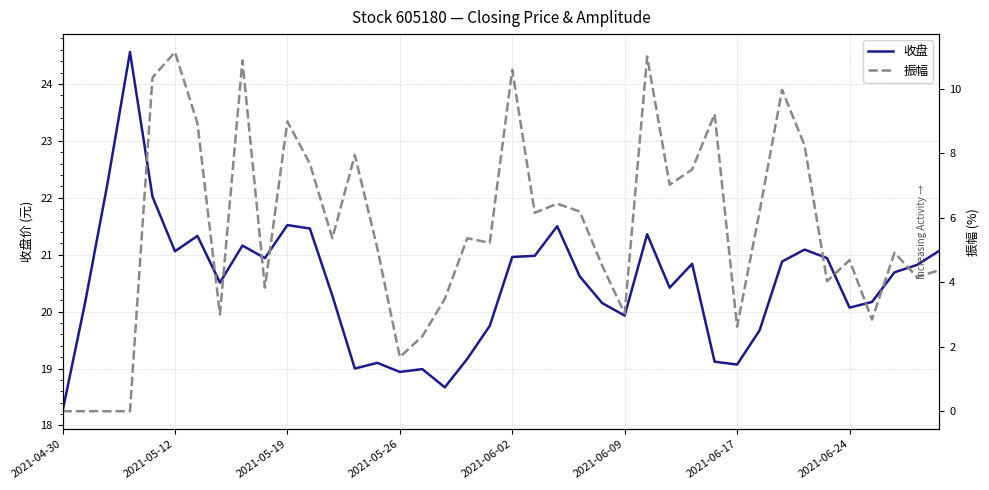

Which category has the lowest value in the 收盘 series?

2021-04-30